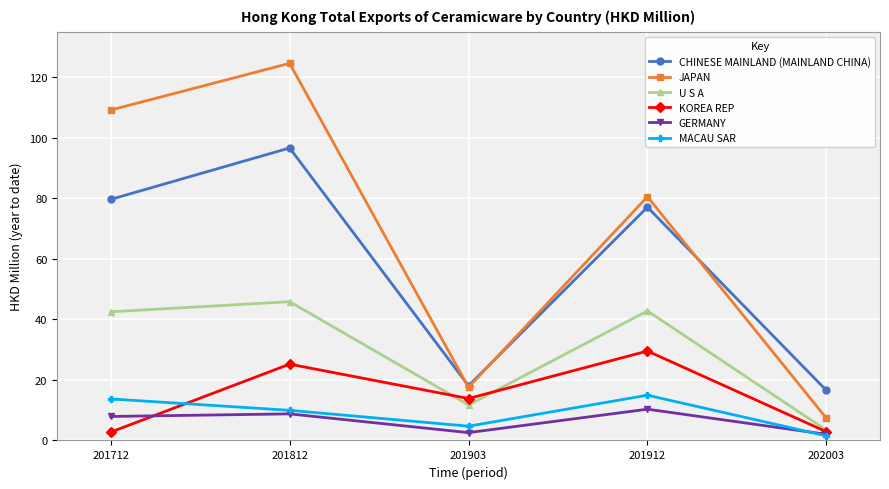

What is the value of the MACAU SAR point at the 1st from the left?

13.7